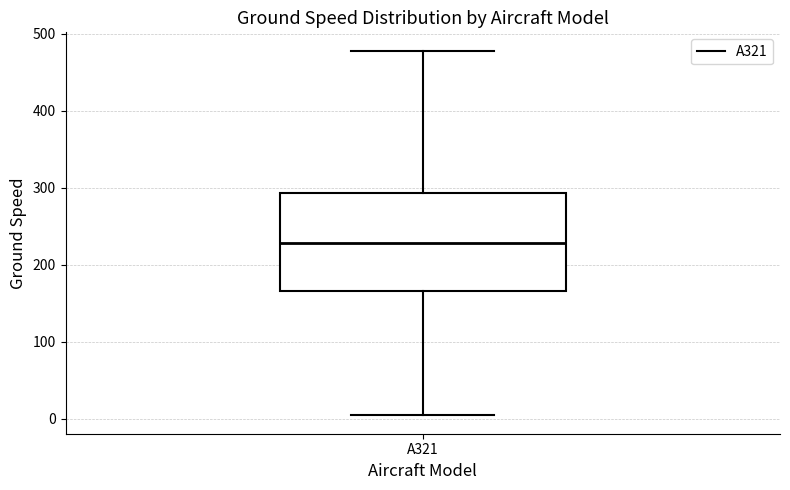

Transcribe this box plot: give where the median line is, the range the box spans, and where the two whiskers end, as read against the y-axis. The values are not printed on the chart, so give them approximately, as read against the axis.

median 230, box 170 to 290, whiskers 0 to 480